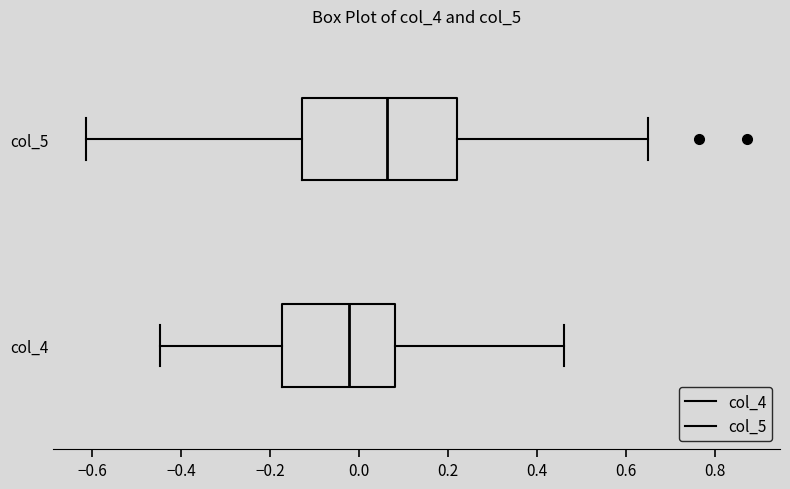

Where does the left whisker of the box for col_4 end on the x-axis? The values are not printed on the chart, so give them approximately, as read against the axis.

-0.44